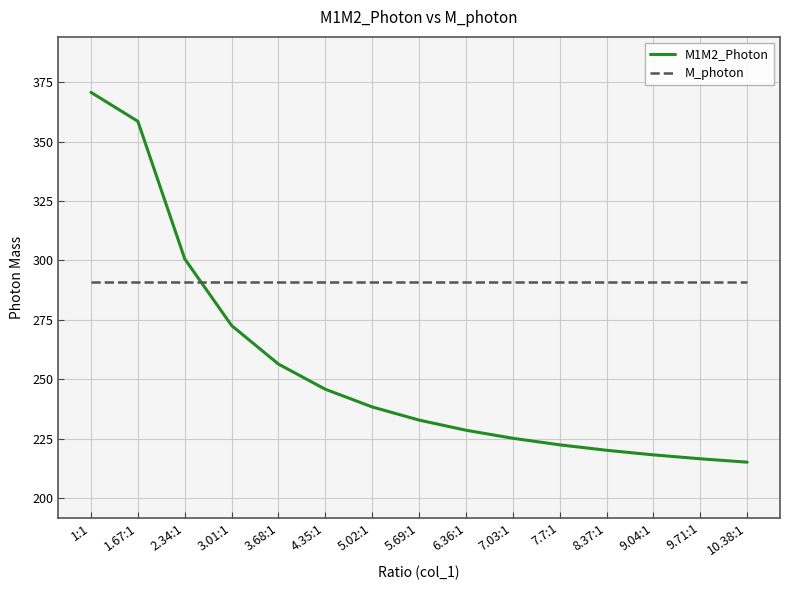

Reading right to left, extract all data points from this chart.

M1M2_Photon: 10.38:1=215.1	9.71:1=216.5	9.04:1=218.1	8.37:1=220.1	7.7:1=222.4	7.03:1=225.1	6.36:1=228.5	5.69:1=232.8	5.02:1=238.3	4.35:1=245.8	3.68:1=256.3	3.01:1=272.6	2.34:1=300.6	1.67:1=358.5	1:1=370.7
M_photon: 10.38:1=291.0	9.71:1=291.0	9.04:1=291.0	8.37:1=291.0	7.7:1=291.0	7.03:1=291.0	6.36:1=291.0	5.69:1=291.0	5.02:1=291.0	4.35:1=291.0	3.68:1=291.0	3.01:1=291.0	2.34:1=291.0	1.67:1=291.0	1:1=291.0